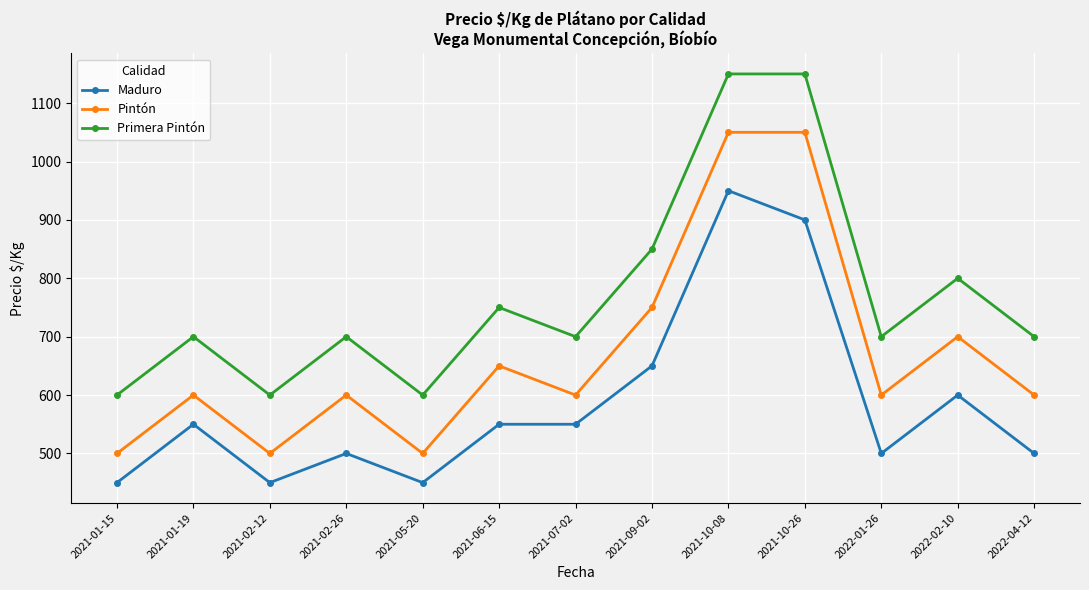

Which series has the largest total across all categories?

Primera Pintón